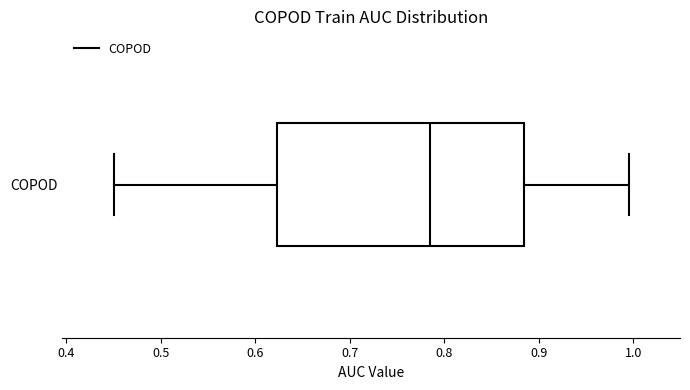

Where is the left edge of the box for COPOD on the x-axis? The values are not printed on the chart, so give them approximately, as read against the axis.

0.62